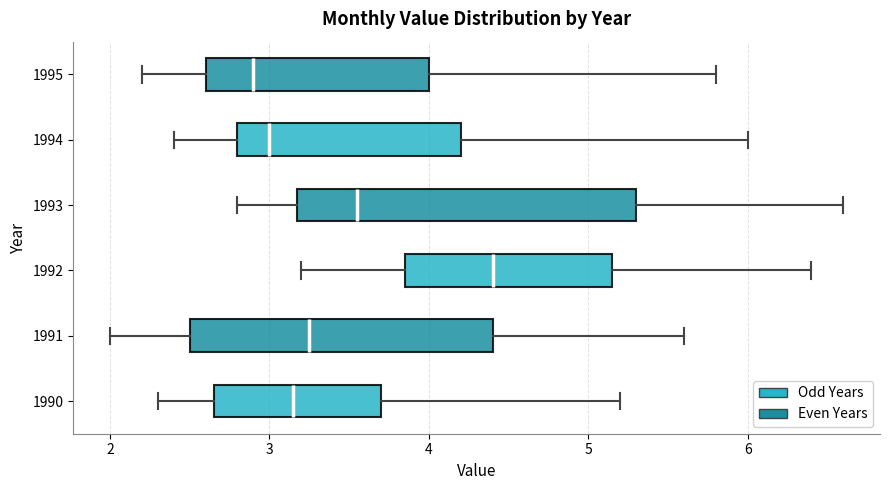

Reading bottom to top, transcribe this box plot: for each box, give where its median line is, the range the box spans, and where its two whiskers end, as read against the x-axis. The values are not printed on the chart, so give them approximately, as read against the axis.

1990: median 3.2, box 2.7 to 3.7, whiskers 2.3 to 5.2
1991: median 3.3, box 2.5 to 4.4, whiskers 2.0 to 5.6
1992: median 4.4, box 3.9 to 5.2, whiskers 3.2 to 6.4
1993: median 3.6, box 3.2 to 5.3, whiskers 2.8 to 6.6
1994: median 3.0, box 2.8 to 4.2, whiskers 2.4 to 6.0
1995: median 2.9, box 2.6 to 4.0, whiskers 2.2 to 5.8